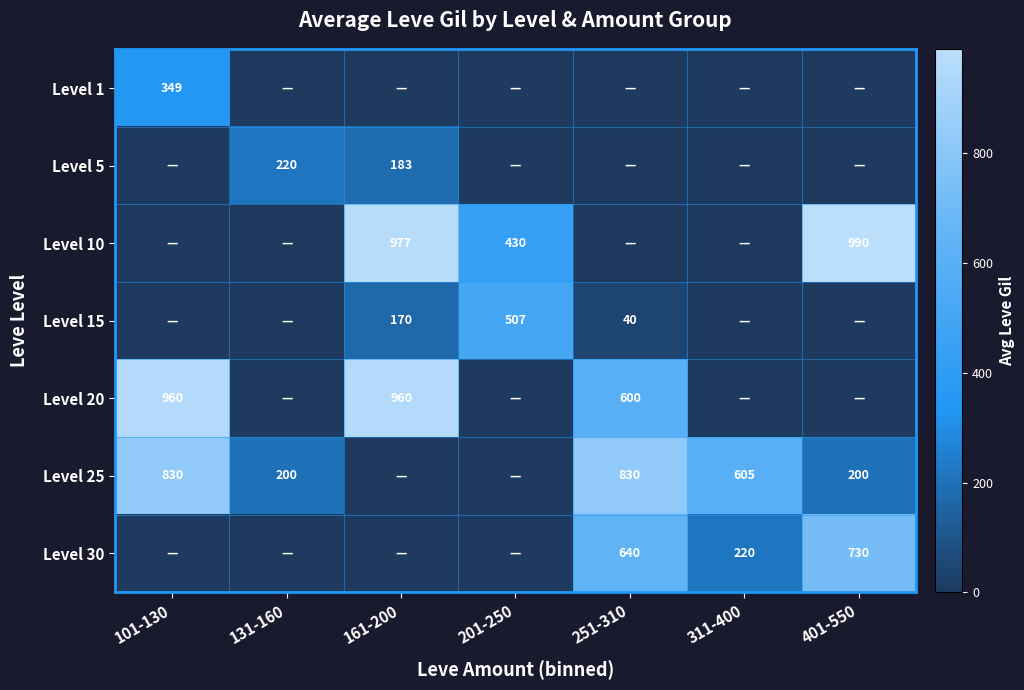

The value of Level 5 at 161-200 is 183. True or false?

True